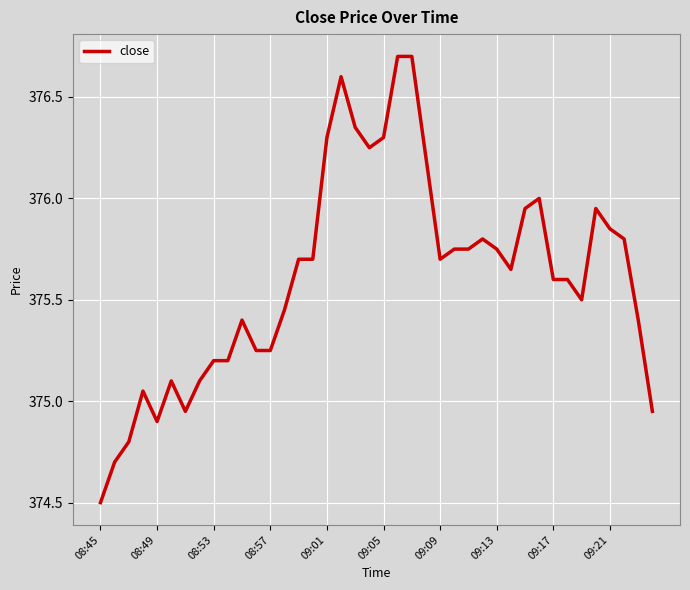

What is the maximum value shown in the chart?

376.7